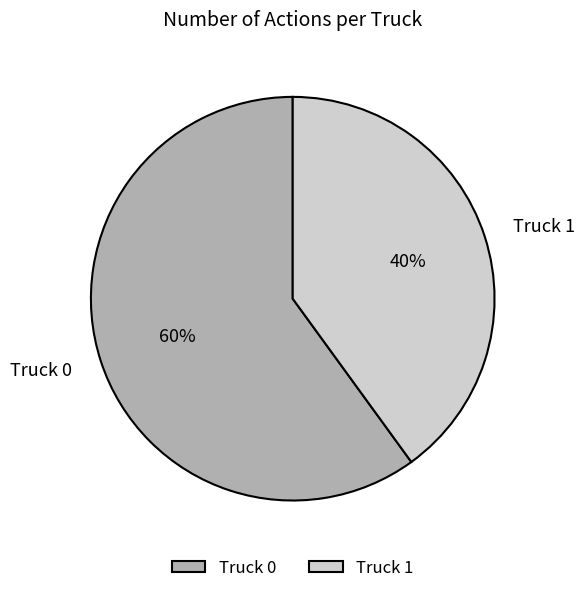

Approximately how many times larger is the value at Truck 1 compared to Truck 0?

0.7